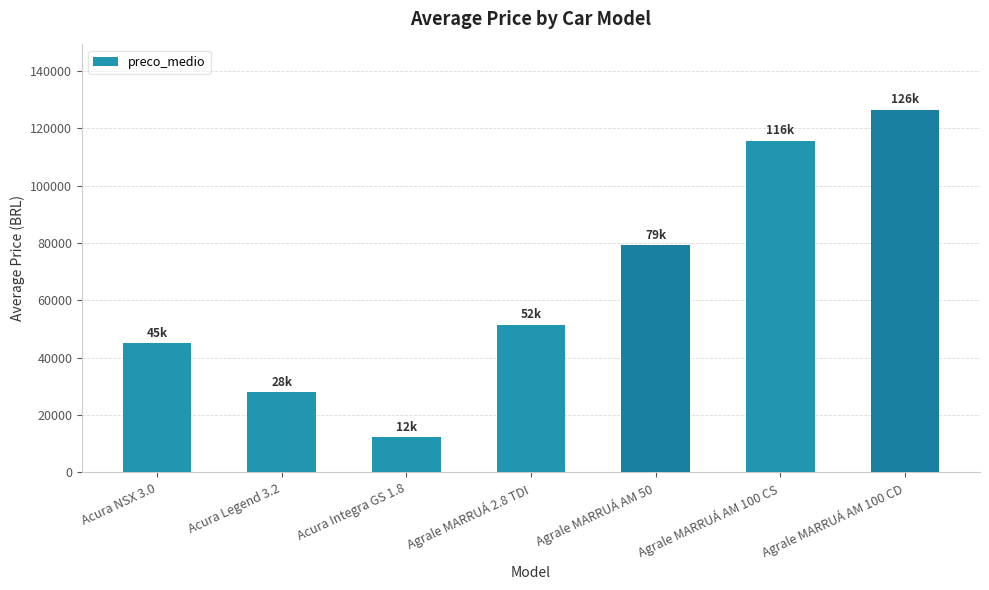

Are the bars horizontal?

No